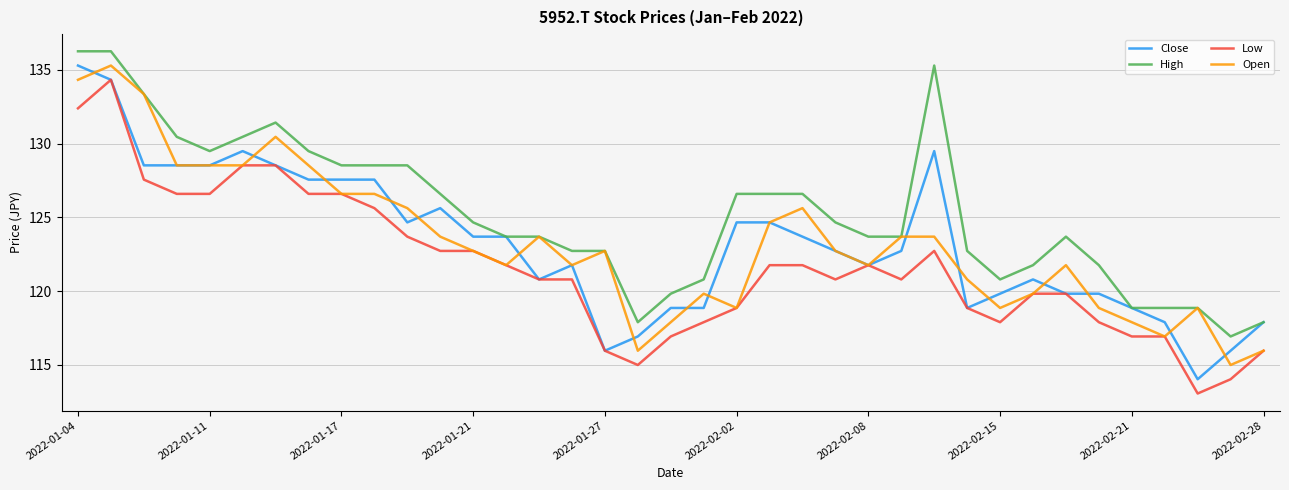

Which series has the largest total across all categories?

High